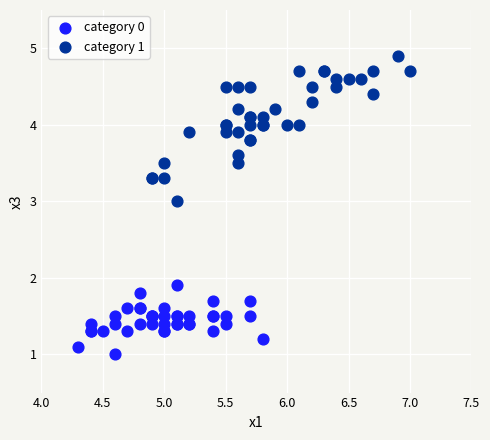

Which series contains the lowest Y value?

category 0